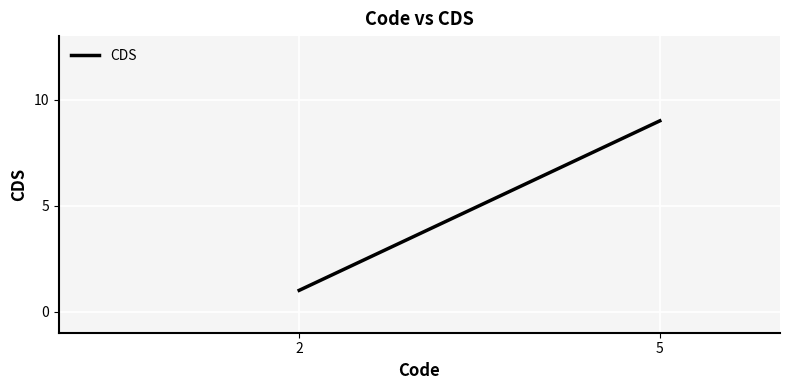

Rank the categories by value from lowest to highest.

2, 5